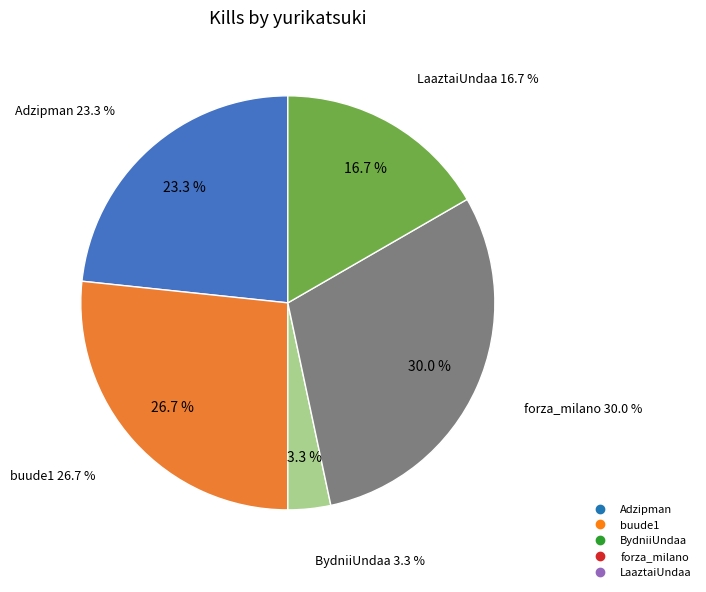

Which slice is the largest?

forza_milano